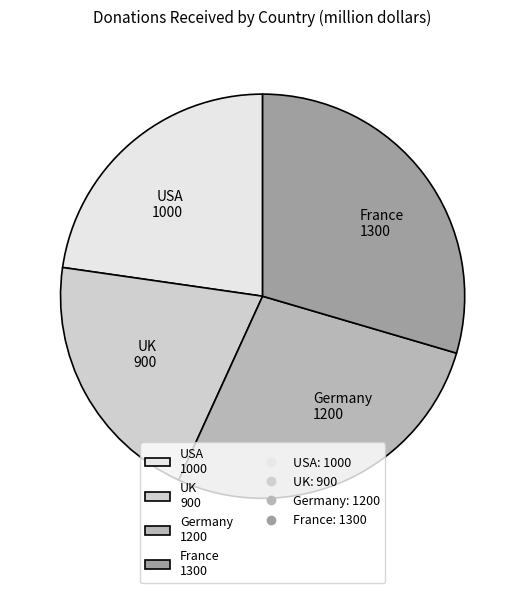

What is the ratio of the value at Germany to the value at USA?

1.2